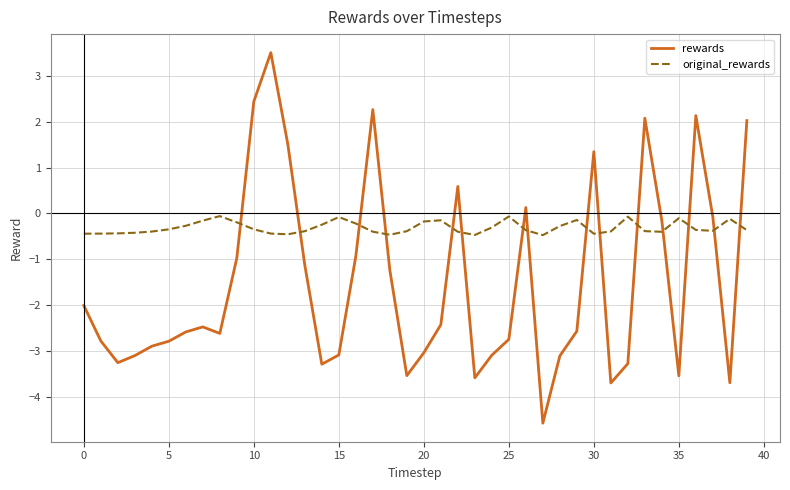

Rank the series by their average value, from lowest to highest.

rewards, original_rewards